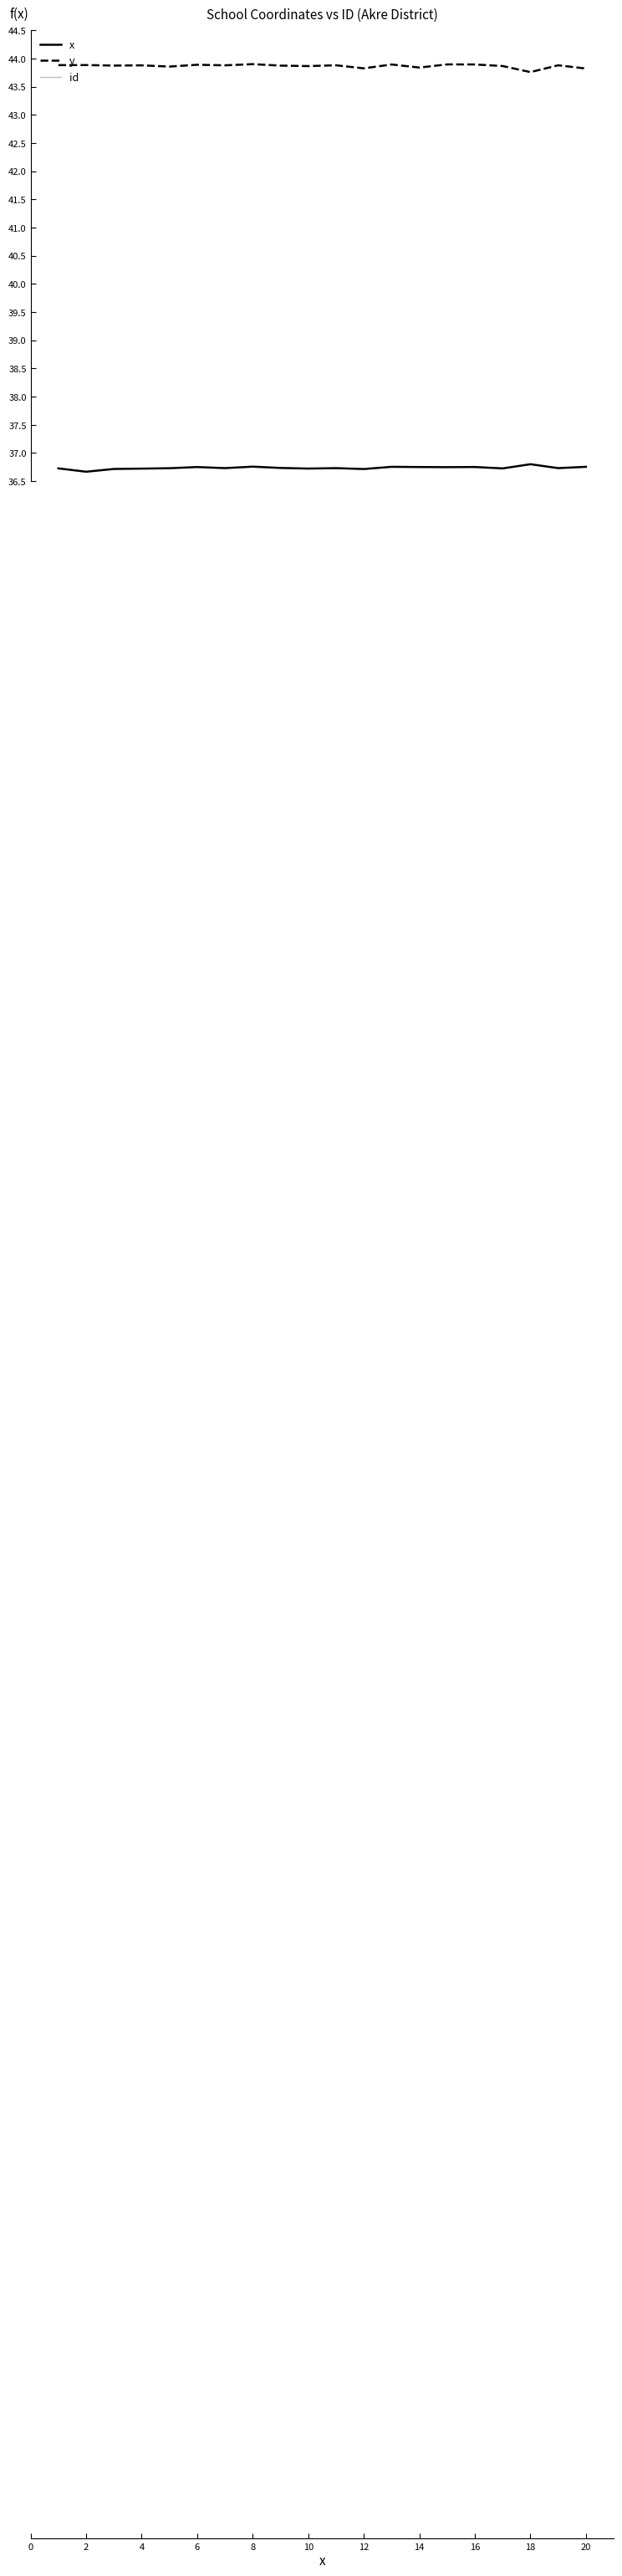

Which series has the largest total across all categories?

id